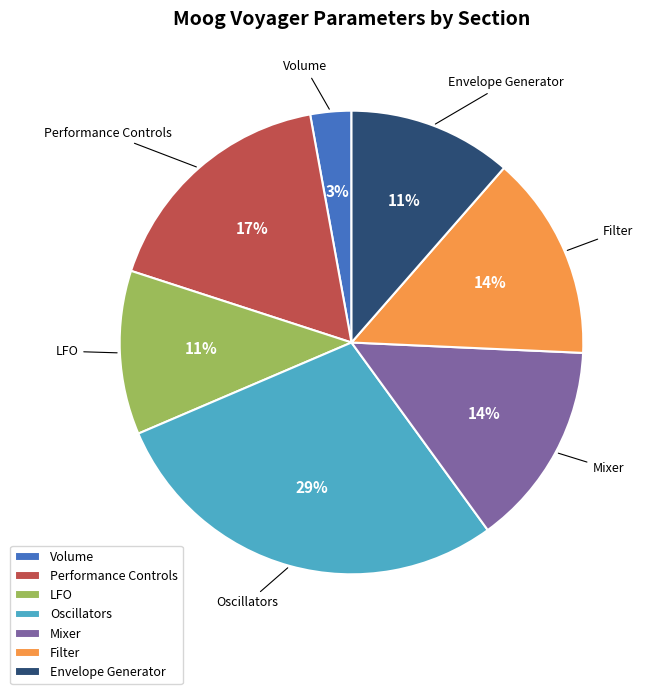

Which slice is the largest?

Oscillators